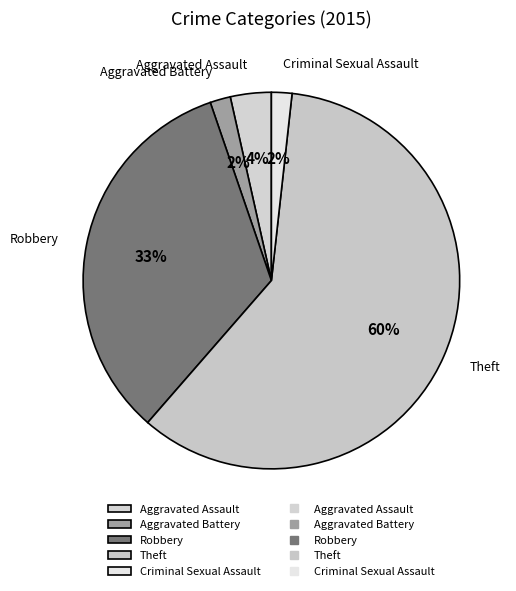

Approximately how many times larger is the value at Criminal Sexual Assault compared to Robbery?

0.1